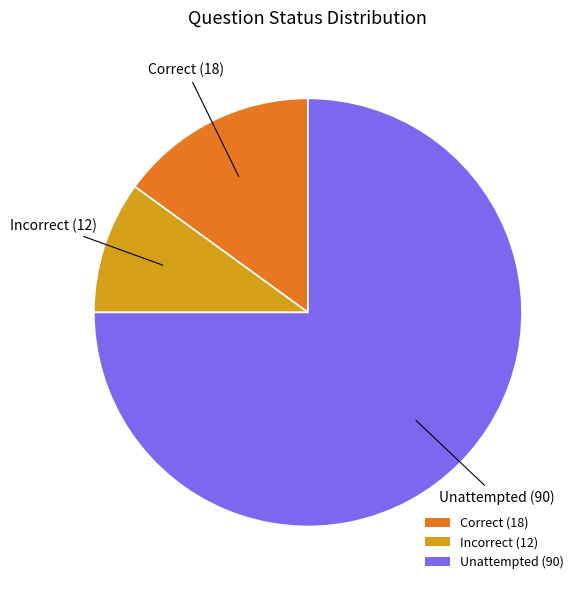

Does Incorrect represent more than half of the total?

No